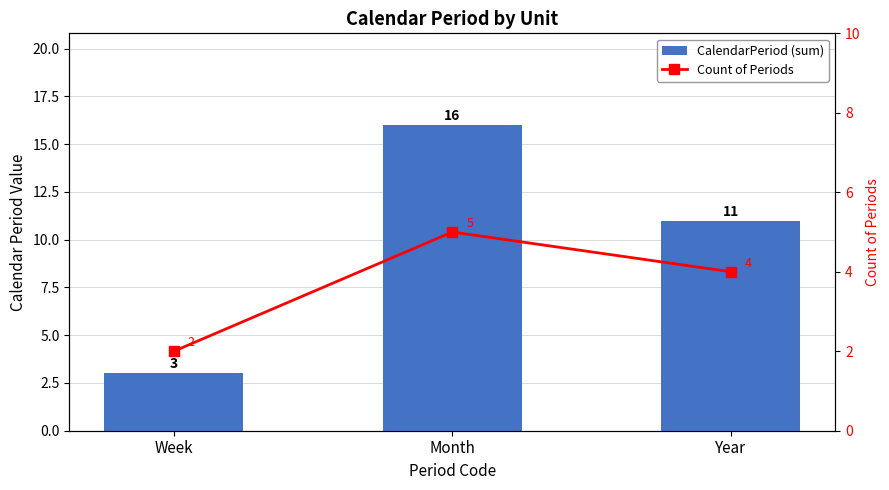

What is the label of the 1st bar from the right?

Year